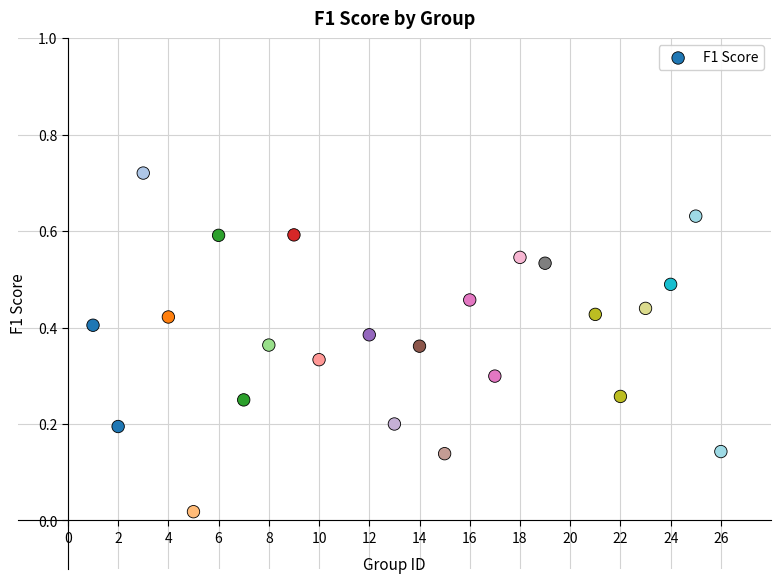

What is the range of X values (max minus min)?

25.0